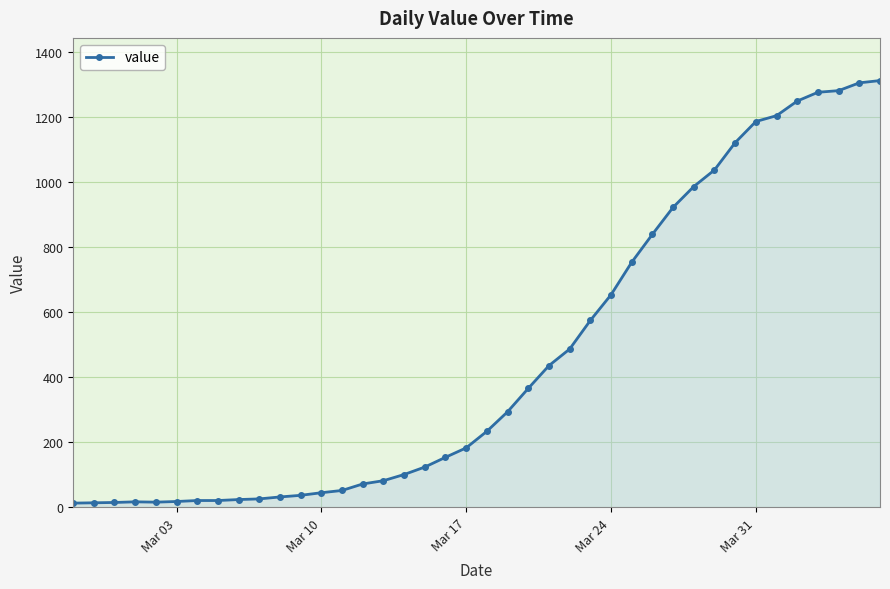

What is the sum of all values?

18597